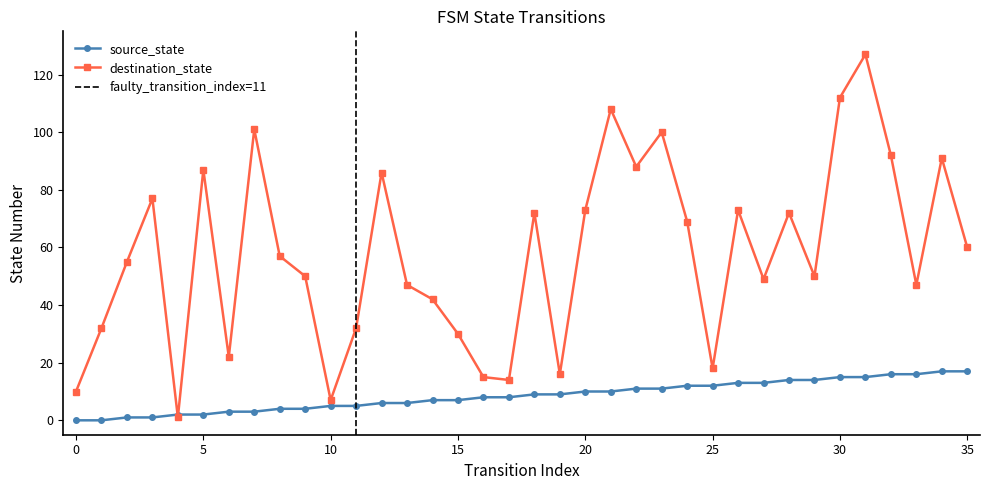

Reading left to right, transcribe all the data shown in this chart.

source_state: 0=0	1=0	2=1	3=1	4=2	5=2	6=3	7=3	8=4	9=4	10=5	11=5	12=6	13=6	14=7	15=7	16=8	17=8	18=9	19=9	20=10	21=10	22=11	23=11	24=12	25=12	26=13	27=13	28=14	29=14	30=15	31=15	32=16	33=16	34=17	35=17
destination_state: 0=10	1=32	2=55	3=77	4=1	5=87	6=22	7=101	8=57	9=50	10=7	11=32	12=86	13=47	14=42	15=30	16=15	17=14	18=72	19=16	20=73	21=108	22=88	23=100	24=69	25=18	26=73	27=49	28=72	29=50	30=112	31=127	32=92	33=47	34=91	35=60